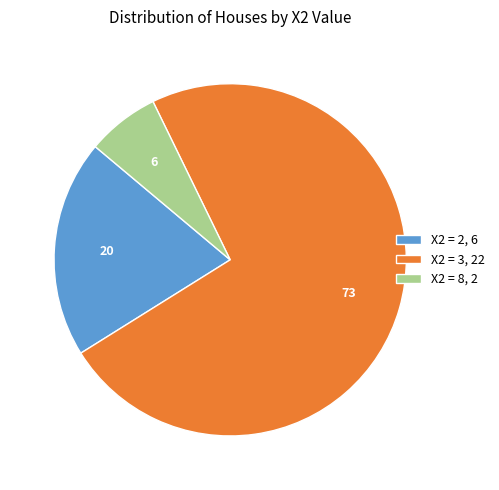

What is the majority slice?

X2 = 3, 22